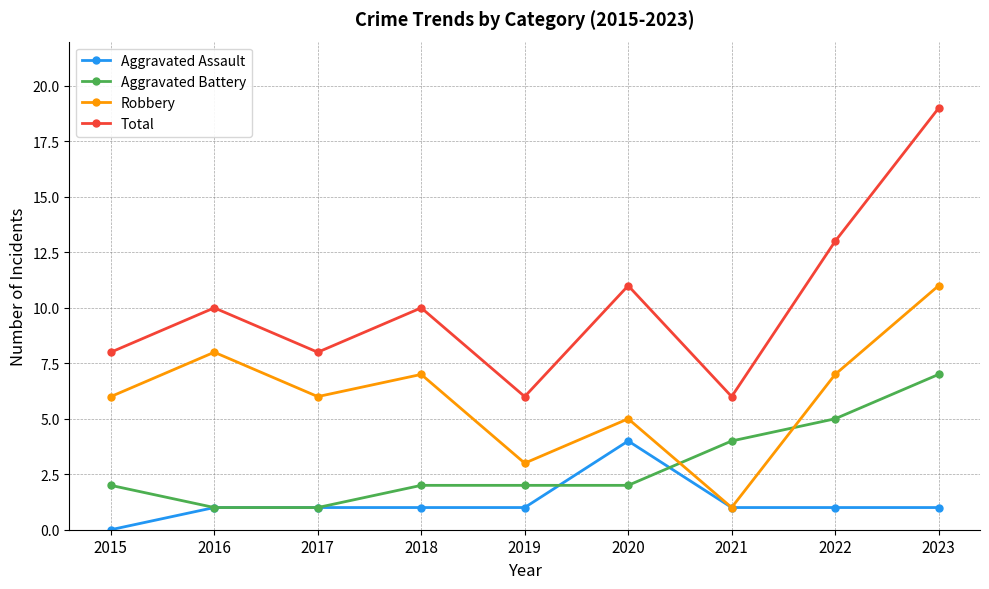

What is the maximum value for Aggravated Assault?

4